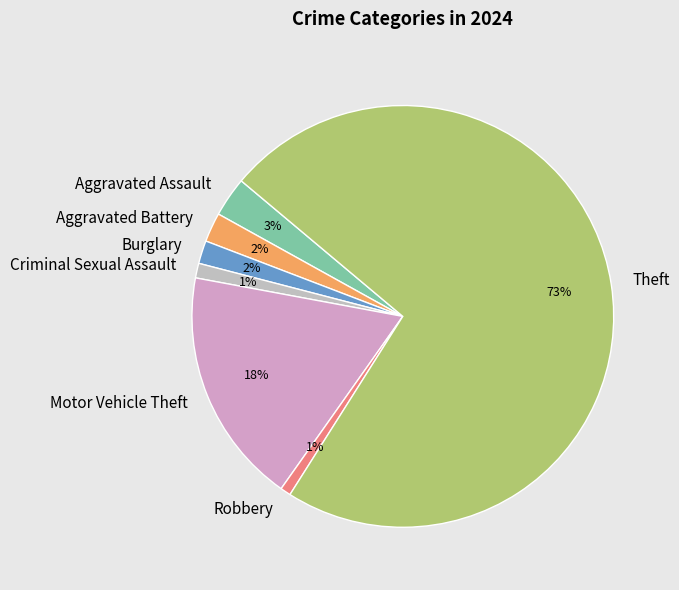

Combined, do Motor Vehicle Theft and Aggravated Assault account for over 50%?

No